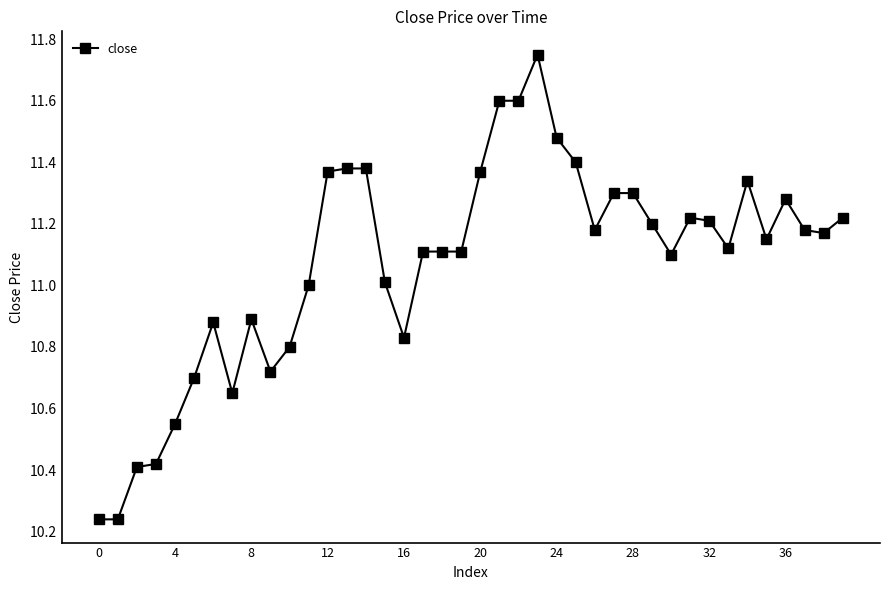

What is the sum of all values?

443.0